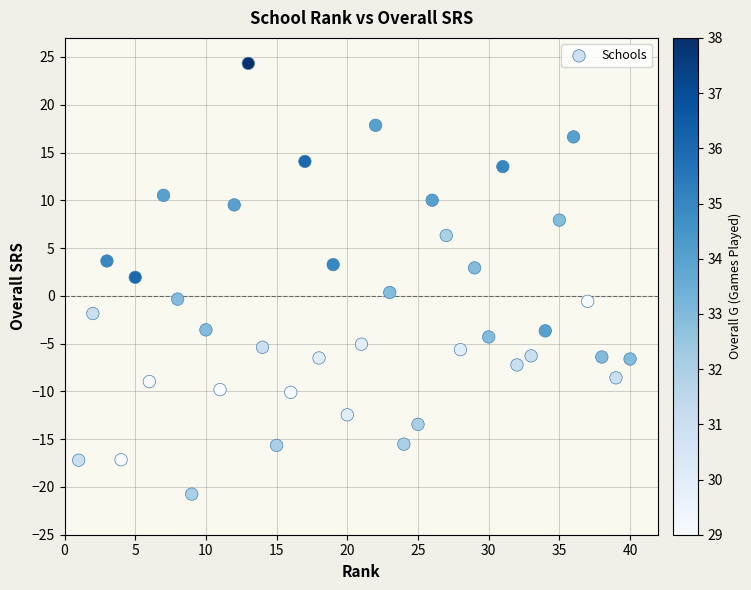

What is the range of Y values (max minus min)?

45.1